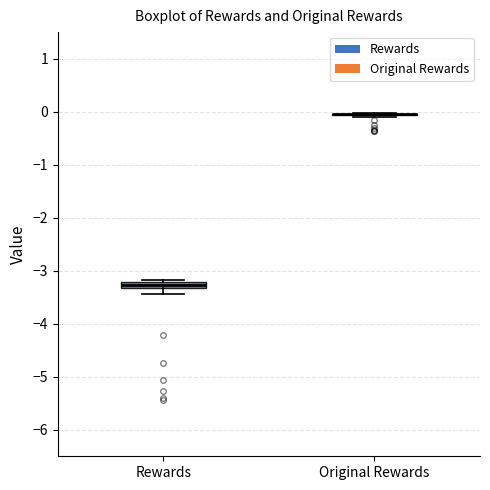

Where is the upper edge of the box for Rewards on the y-axis? The values are not printed on the chart, so give them approximately, as read against the axis.

-3.2